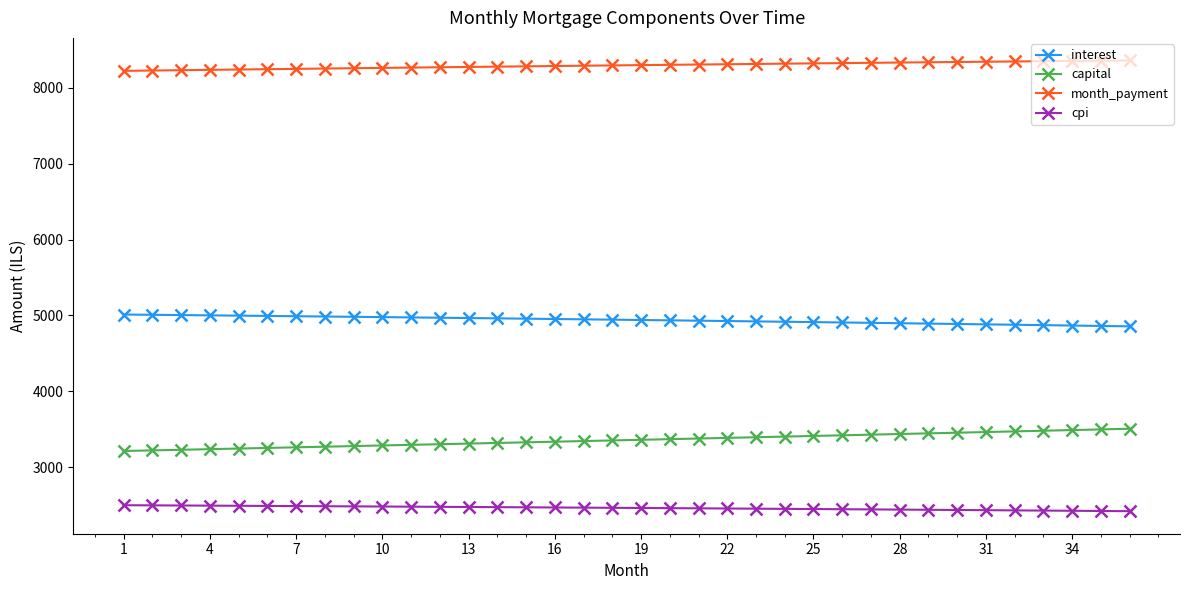

Is this an area chart (filled region under the line)?

No